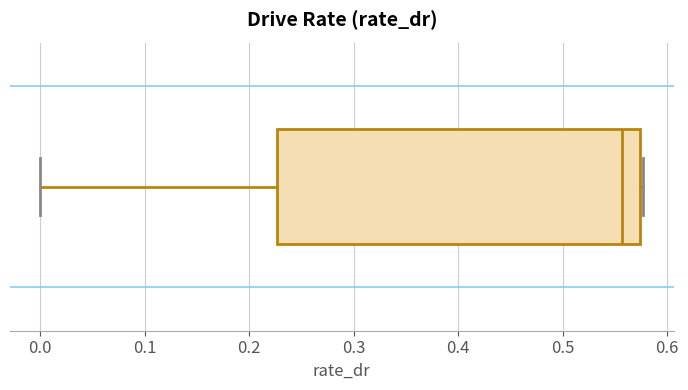

Transcribe this box plot: give where the median line is, the range the box spans, and where the two whiskers end, as read against the x-axis. The values are not printed on the chart, so give them approximately, as read against the axis.

median 0.56, box 0.23 to 0.57, whiskers 0.00 to 0.58